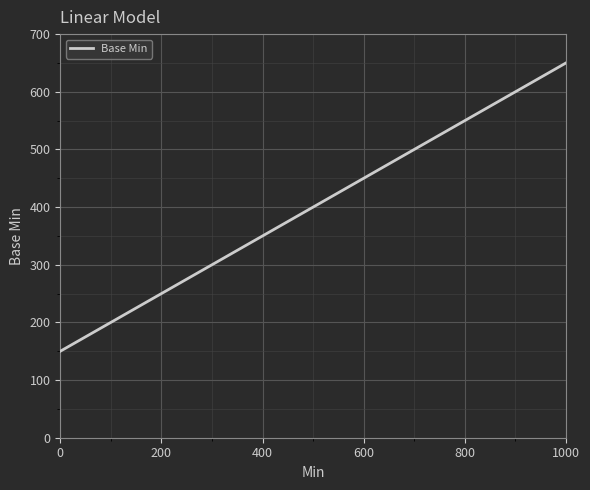

What is the sum of all values?

2400